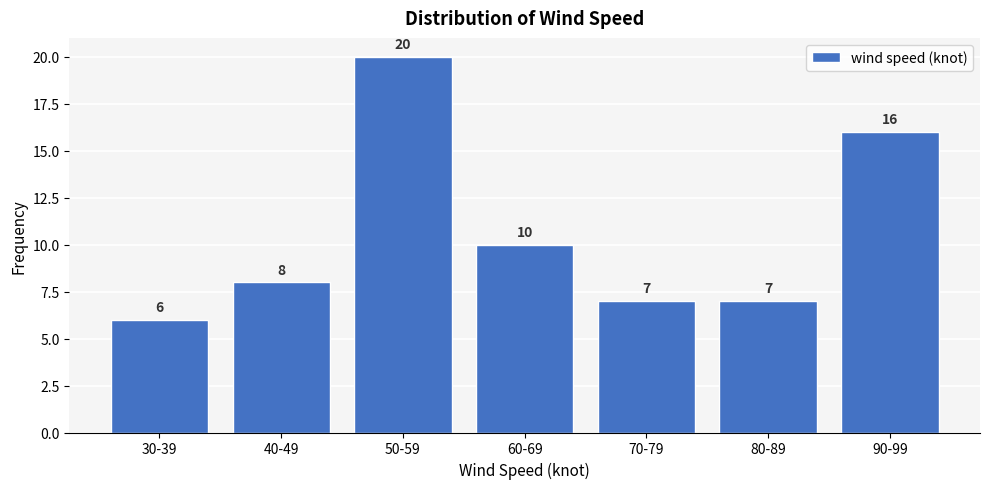

Reading right to left, extract all data points from this chart.

16	7	7	10	20	8	6